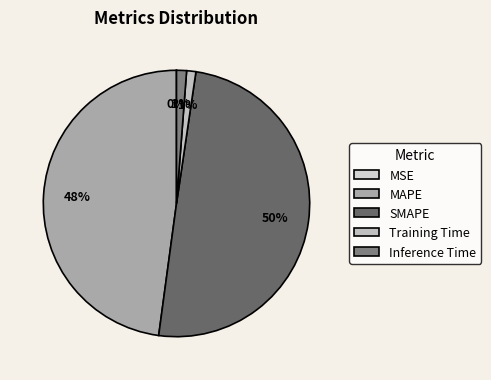

Rank the categories by value from lowest to highest.

MSE, Training Time, Inference Time, MAPE, SMAPE